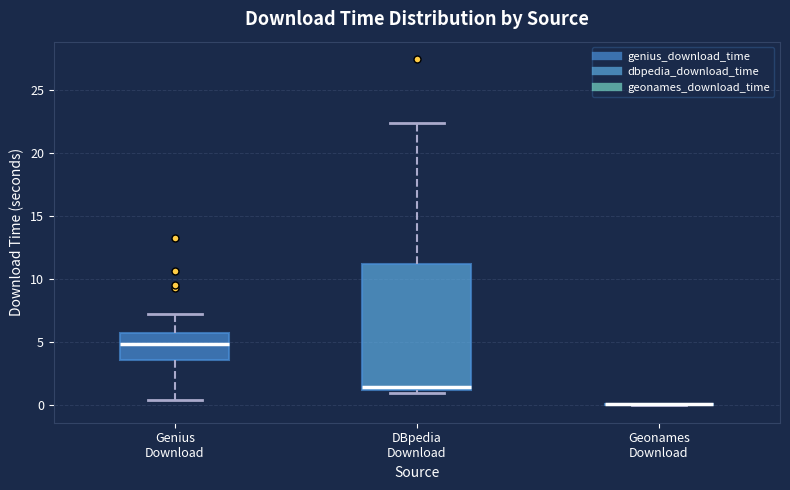

Reading left to right, read every box against the y-axis: the position of its median line, the range the box covers, and the ends of its whiskers. The values are not printed on the chart, so give them approximately, as read against the axis.

Genius Download: median 5.0, box 3.5 to 5.5, whiskers 0.5 to 7.0
DBpedia Download: median 1.5, box 1.0 to 11.0, whiskers 1.0 (just below the box's lower edge) to 22.5
Geonames Download: box collapsed to a line at 0.0, whiskers 0.0 to 0.0